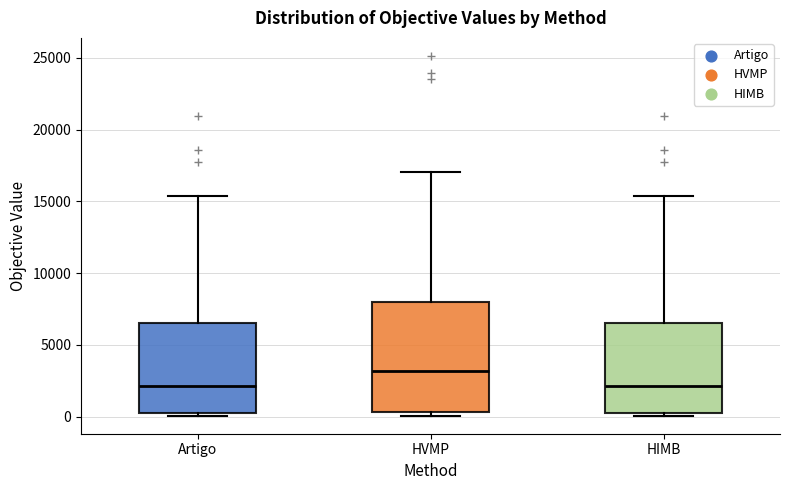

Reading left to right, transcribe this box plot: for each box, give where its median line is, the range the box spans, and where its two whiskers end, as read against the y-axis. The values are not printed on the chart, so give them approximately, as read against the axis.

Artigo: median 2000, box 500 to 6500, whiskers 0 to 15500
HVMP: median 3000, box 500 to 8000, whiskers 0 to 17000
HIMB: median 2000, box 500 to 6500, whiskers 0 to 15500